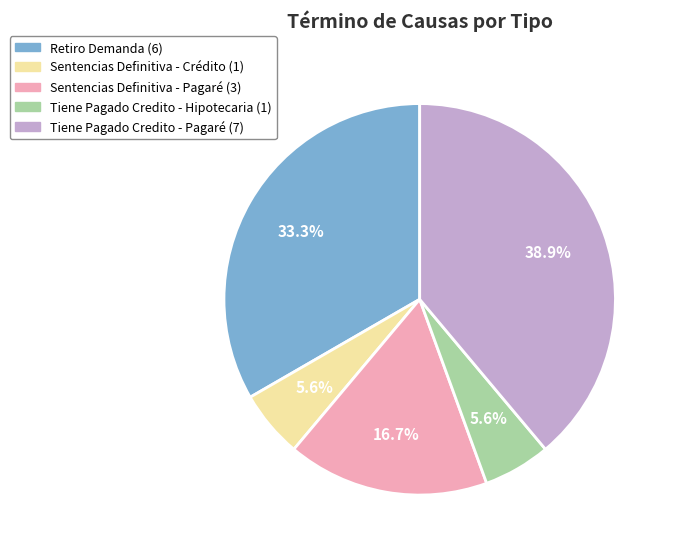

Does Sentencias Definitiva - Crédito account for over 50% of the chart?

No